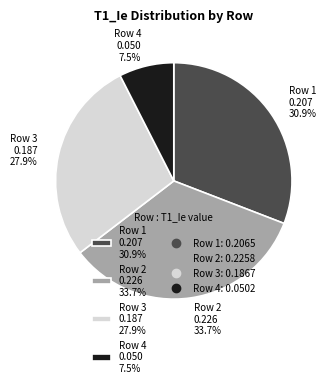

What portion of the pie excludes Row 4 0.050 7.5%?

92.5%